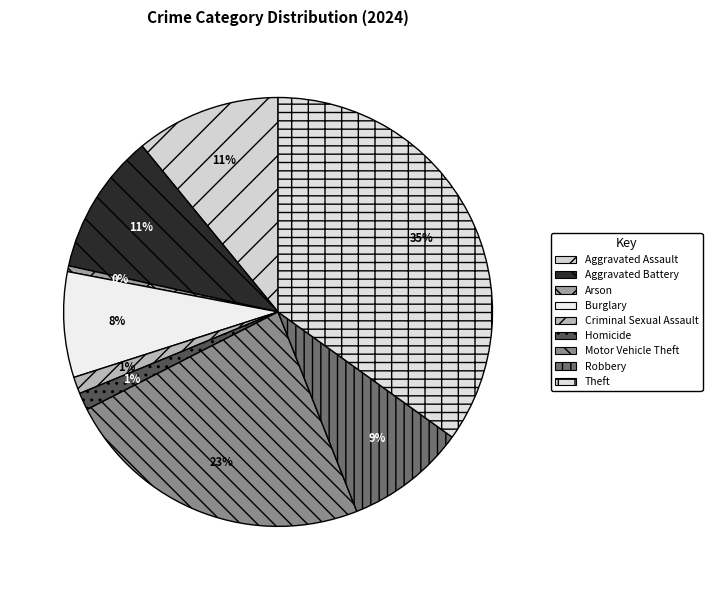

Is the sum of Criminal Sexual Assault and Motor Vehicle Theft greater than half?

No